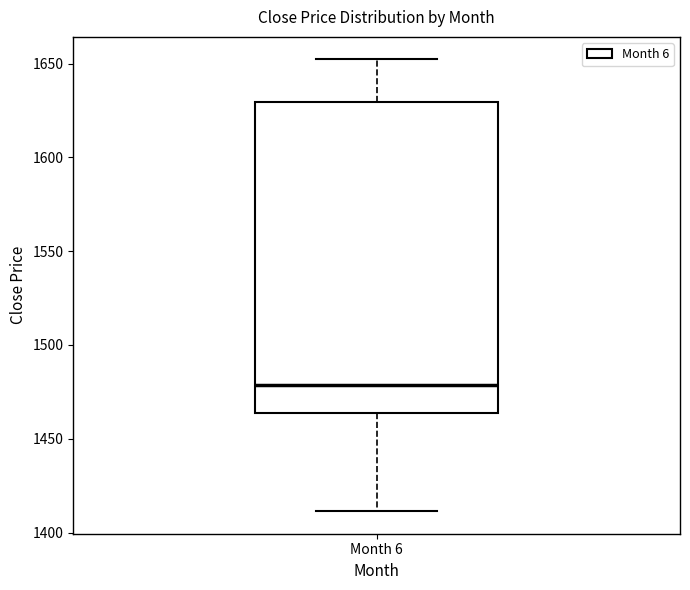

Transcribe this box plot: give where the median line is, the range the box spans, and where the two whiskers end, as read against the y-axis. The values are not printed on the chart, so give them approximately, as read against the axis.

median 1480, box 1465 to 1630, whiskers 1410 to 1650